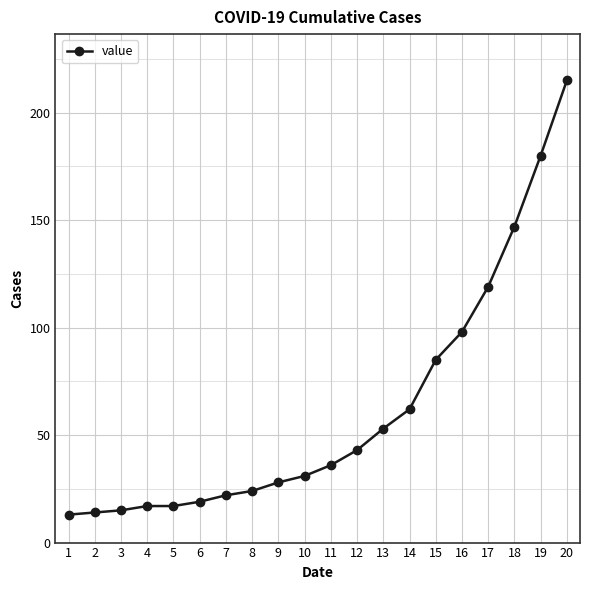

What is the ratio of the value at 6 to the value at 1?

1.5